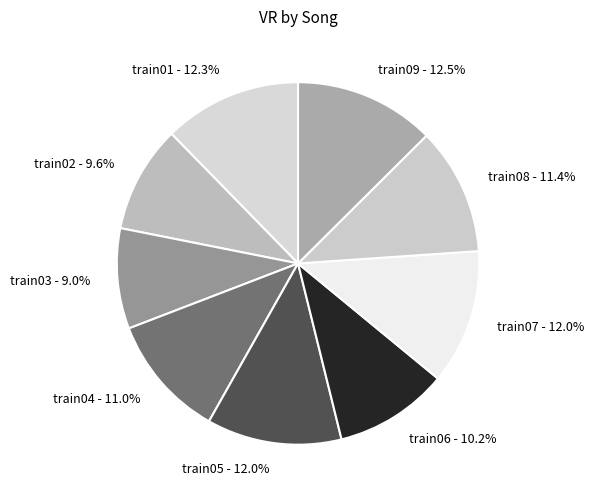

How many slices are in this pie chart?

9